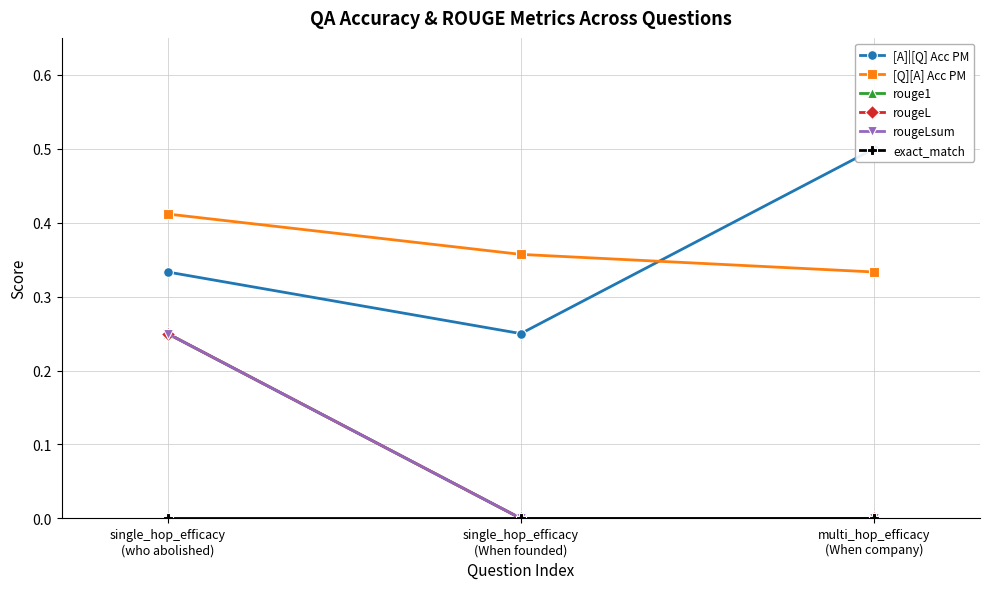

What are all the series names shown in the legend?

[A]|[Q] Acc PM, [Q][A] Acc PM, rouge1, rougeL, rougeLsum, exact_match